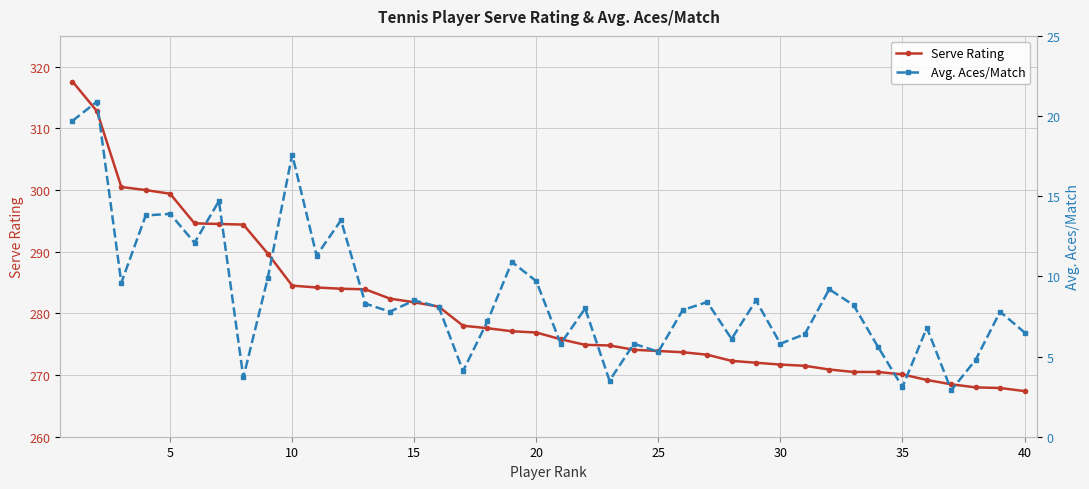

What is the lowest value of the Serve Rating series?

267.4